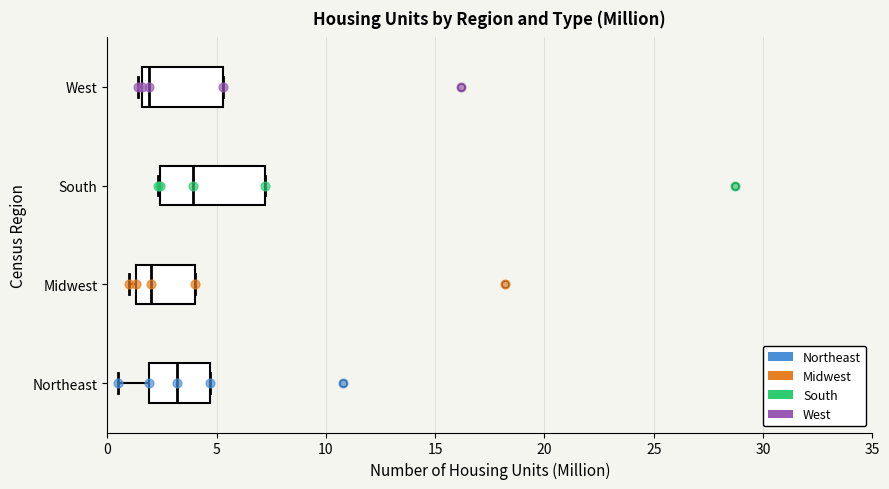

Reading bottom to top, transcribe this box plot: for each box, give where its median line is, the range the box spans, and where its two whiskers end, as read against the x-axis. The values are not printed on the chart, so give them approximately, as read against the axis.

Northeast: median 3.0, box 2.0 to 4.5, whiskers 0.5 to 4.5
Midwest: median 2.0, box 1.5 to 4.0, whiskers 1.0 to 4.0
South: median 4.0, box 2.5 to 7.0, whiskers 2.5 to 7.0
West: median 2.0, box 1.5 to 5.5, whiskers 1.5 (just left of the box's left edge) to 5.5